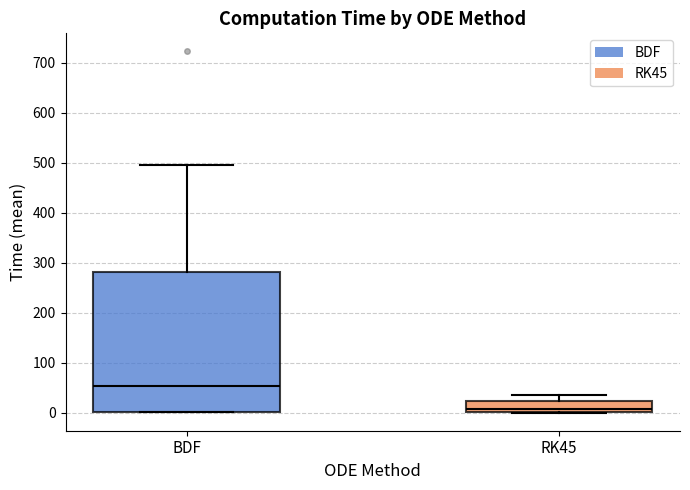

Reading left to right, transcribe this box plot: for each box, give where its median line is, the range the box spans, and where its two whiskers end, as read against the y-axis. The values are not printed on the chart, so give them approximately, as read against the axis.

BDF: median 50, box 0 to 280, whiskers 0 to 490
RK45: median 10, box 0 to 20, whiskers 0 to 40